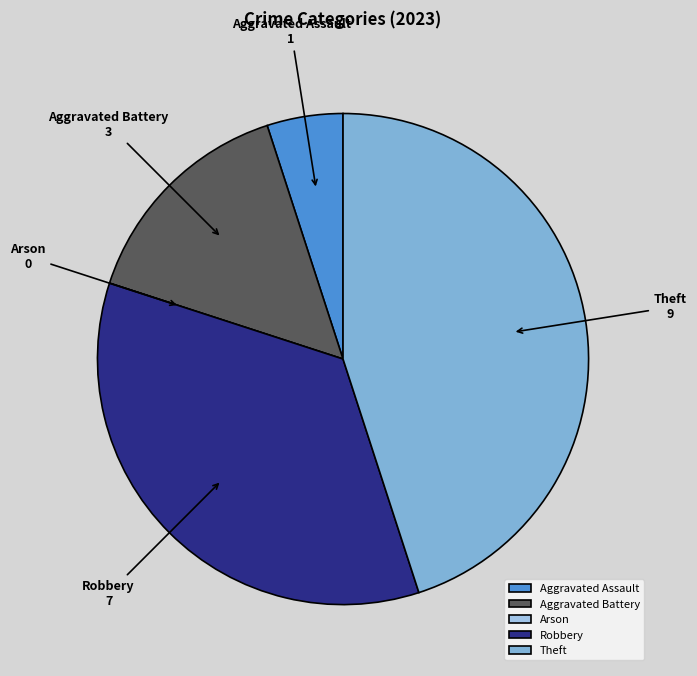

Which category has the biggest portion of the pie?

Theft